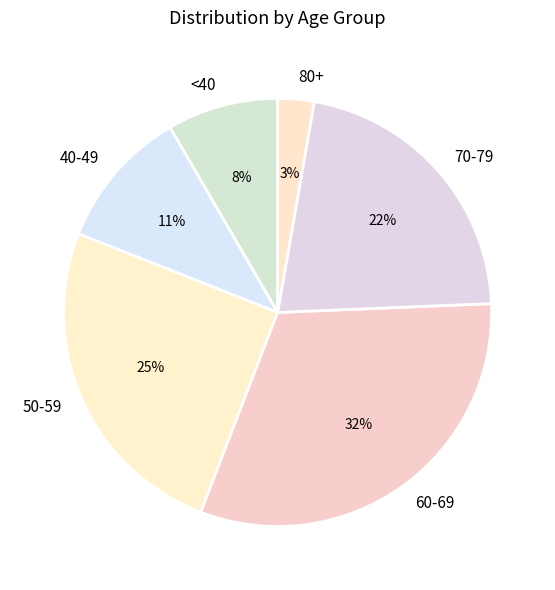

To the nearest percent, what is the difference between the largest and smallest slice percentages?

29%